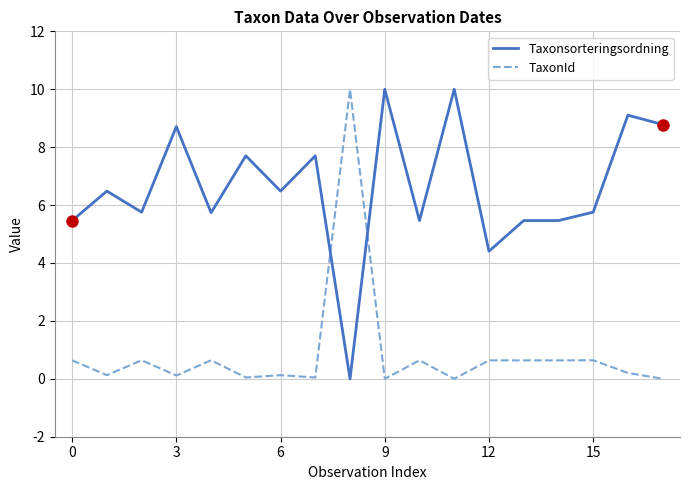

True or false: TaxonId and Taxonsorteringsordning cross at least once.

True